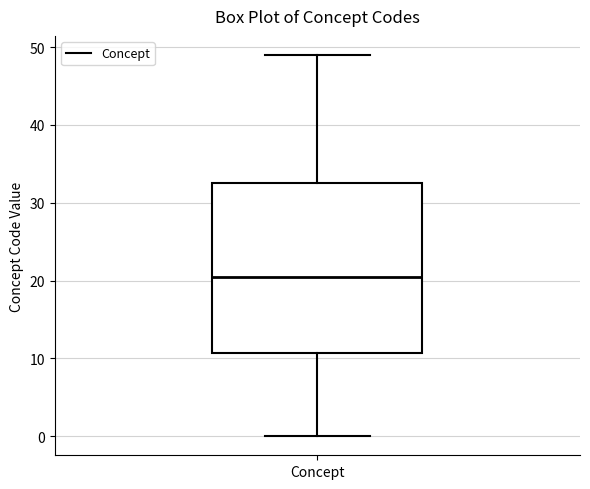

Transcribe this box plot: give where the median line is, the range the box spans, and where the two whiskers end, as read against the y-axis. The values are not printed on the chart, so give them approximately, as read against the axis.

median 21, box 11 to 33, whiskers 0 to 49